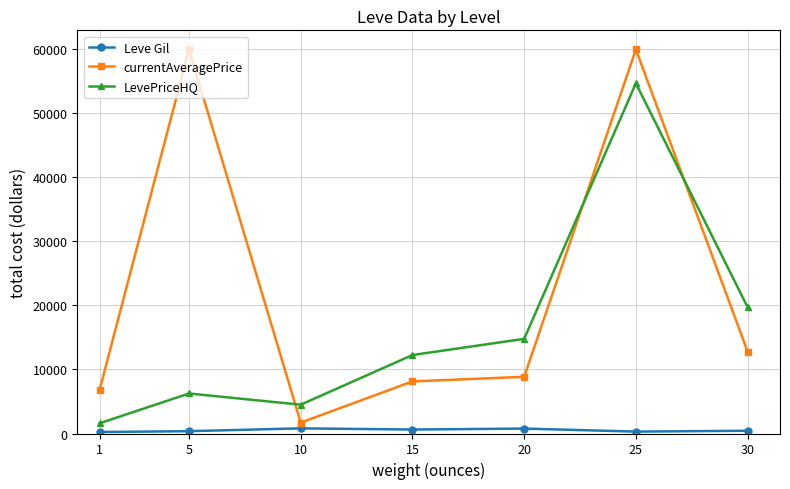

How many lines are shown in the chart?

3